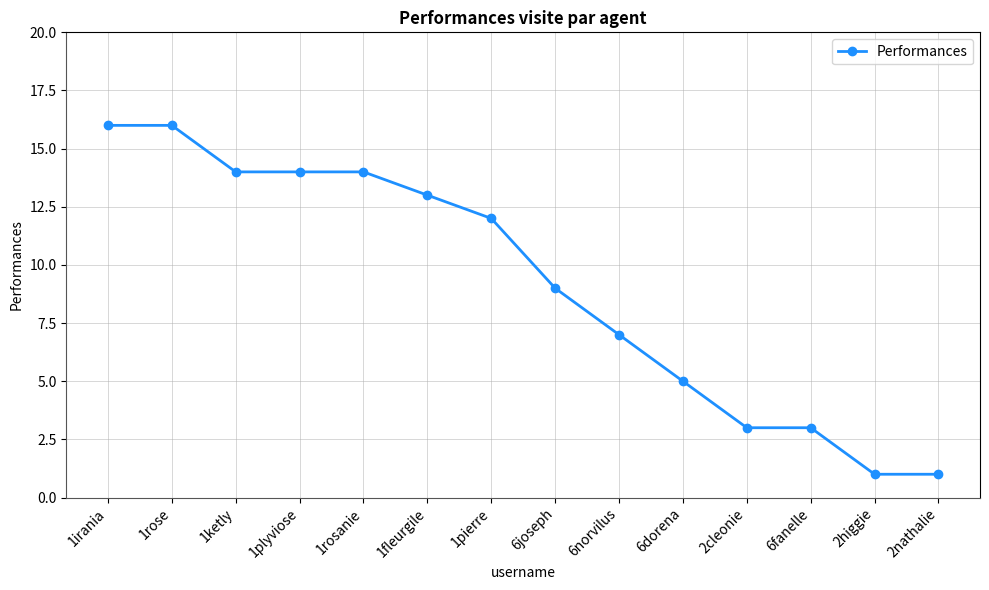

What is the smallest value displayed?

1